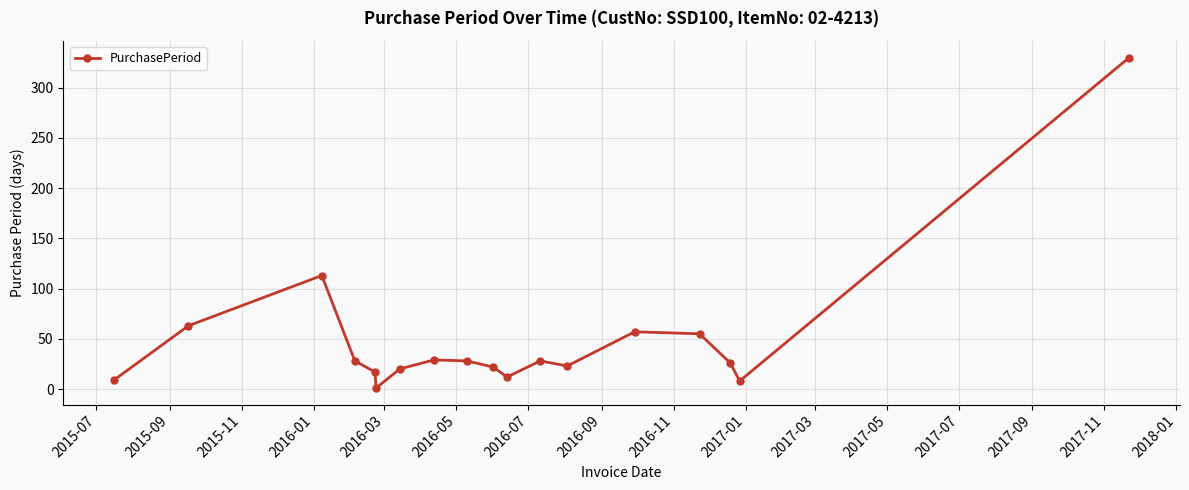

What is the difference between the second highest and second lowest values?

105